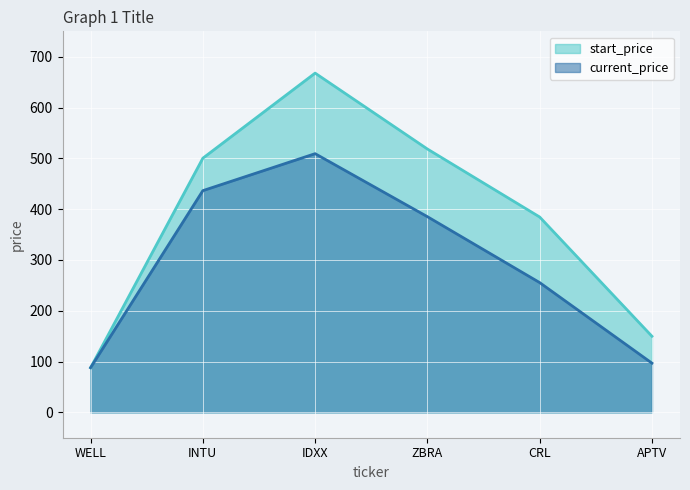

What position from the left is CRL?

5